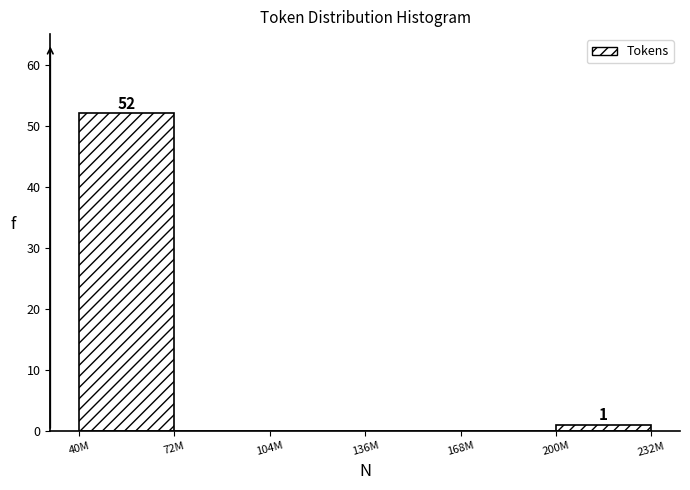

Reading left to right, what are all the values shown in this chart?

40M=52	72M=0	104M=0	136M=0	168M=0	200M=1